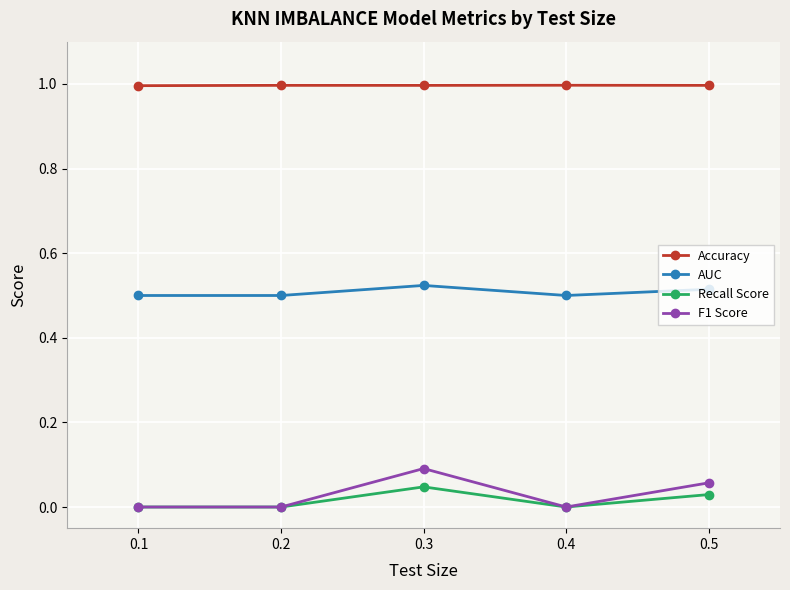

Which series changed the most between 0.1 and 0.3?

F1 Score